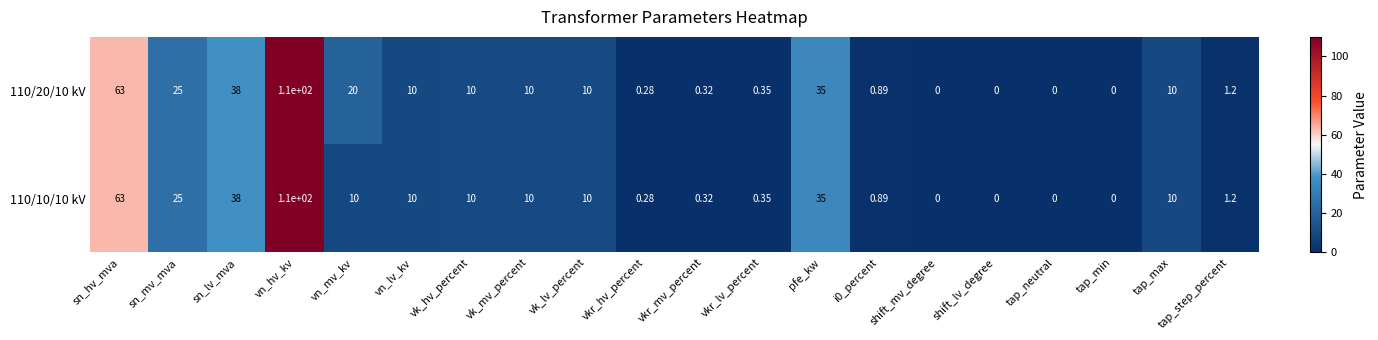

Is the value of 110/10/10 kV at shift_mv_degree greater than the value of 110/20/10 kV at pfe_kw?

No